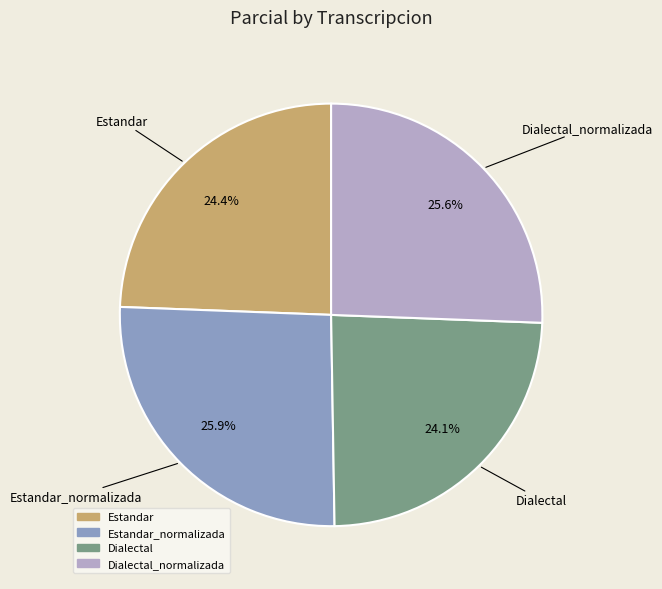

What is the ratio of the value at Estandar_normalizada to the value at Dialectal_normalizada?

1.0